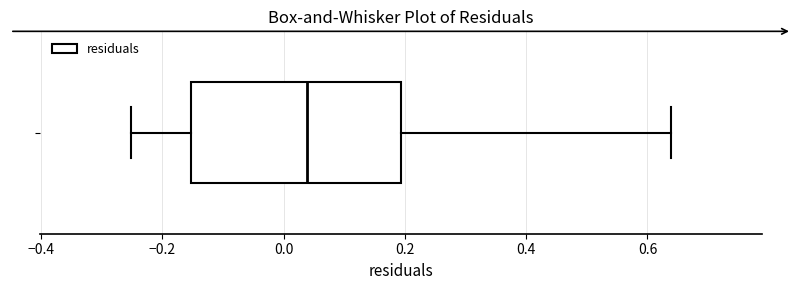

Transcribe this box plot: give where the median line is, the range the box spans, and where the two whiskers end, as read against the x-axis. The values are not printed on the chart, so give them approximately, as read against the axis.

median 0.04, box -0.16 to 0.20, whiskers -0.26 to 0.64